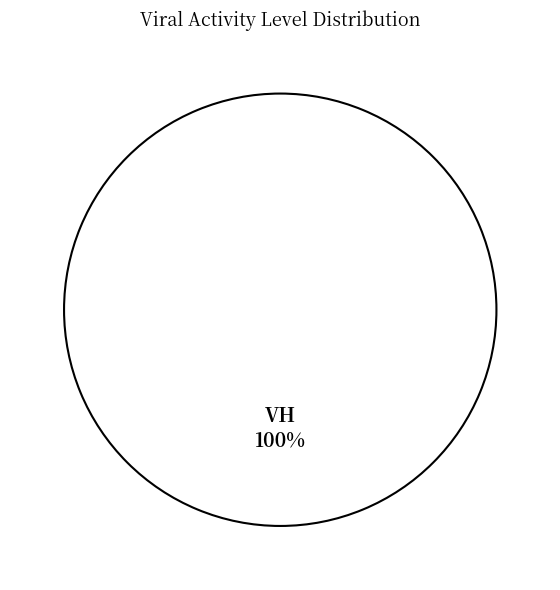

Rank the categories by value from lowest to highest.

VH